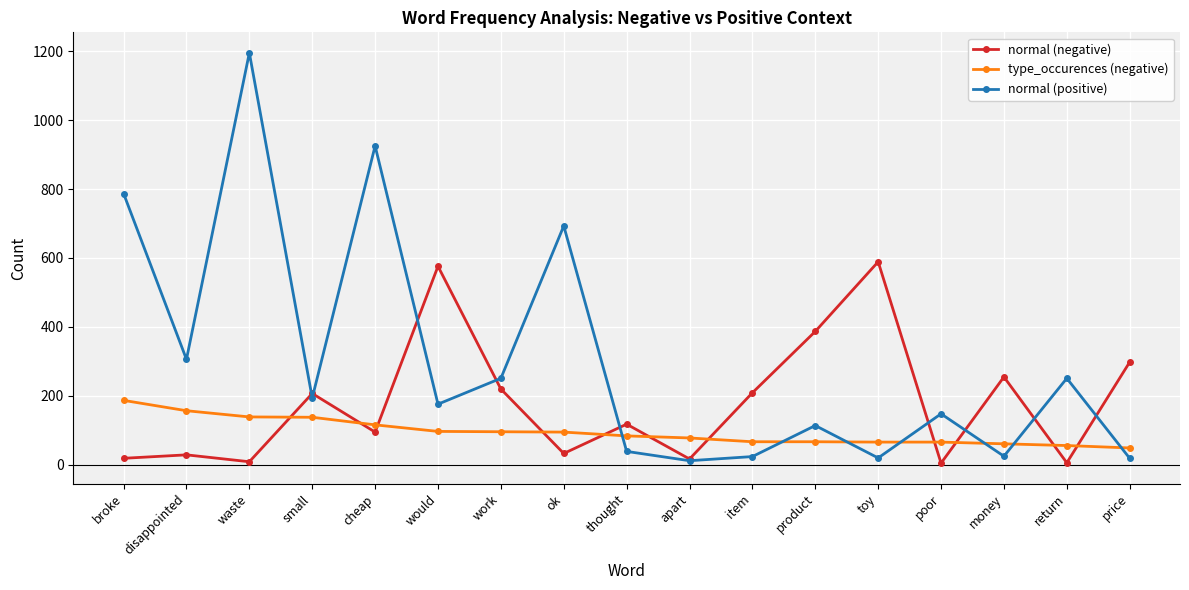

After their last crossing, which series has the higher values: type_occurences (negative) or normal (negative)?

normal (negative)